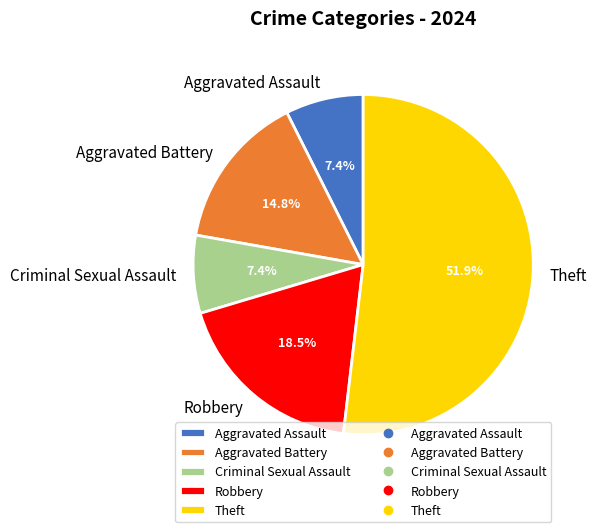

How many segments does this pie chart have?

5